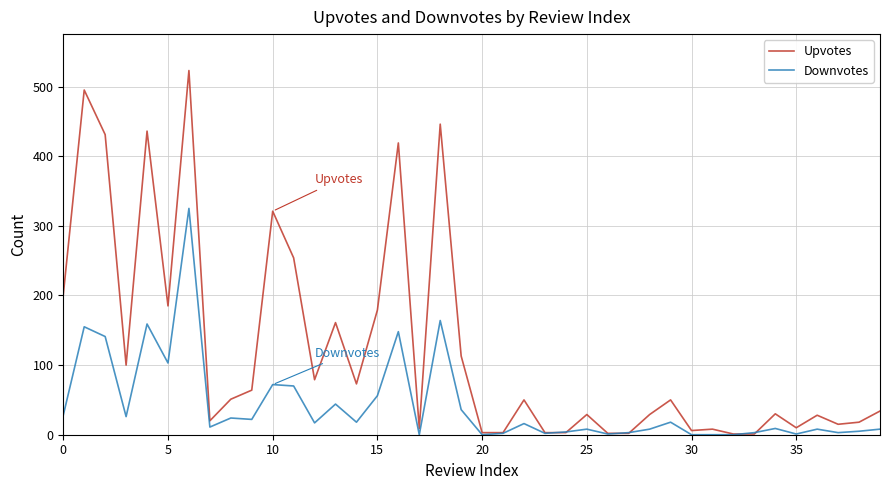

How many values in the Upvotes series are below 50?

20